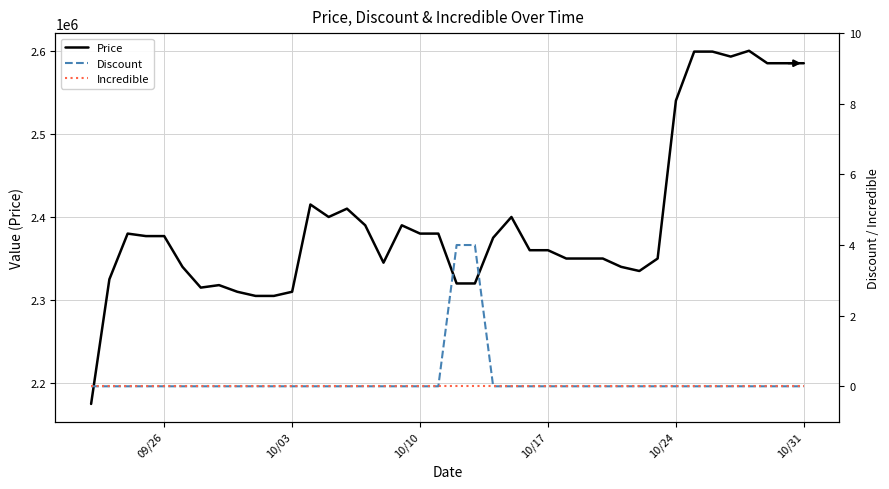

What is the maximum value for Price?

2600000